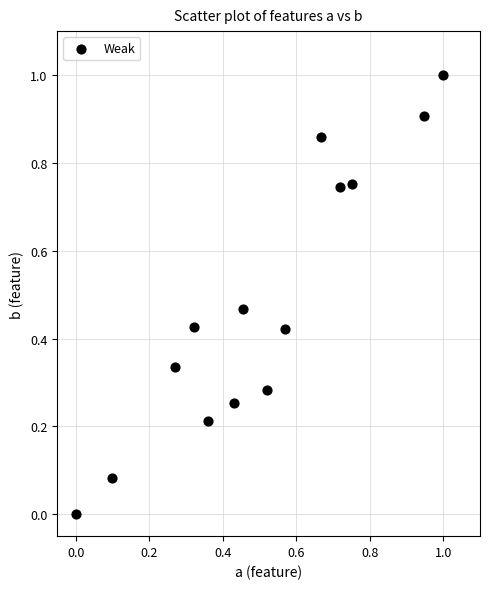

What is the range of X values (max minus min)?

1.0